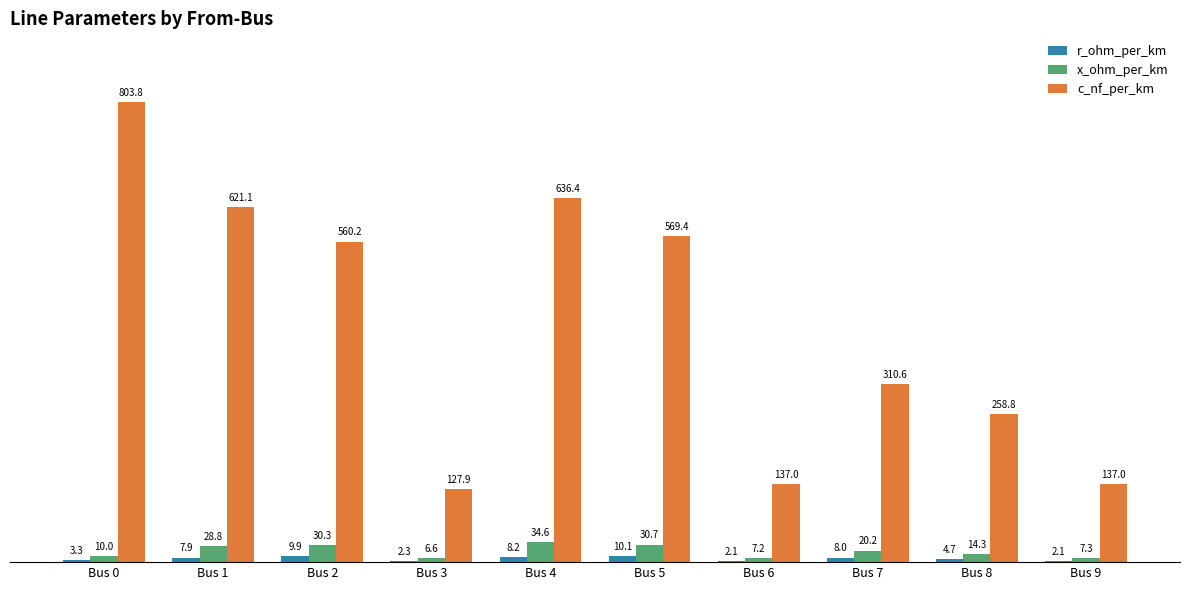

What is the average value of the r_ohm_per_km series?

5.9